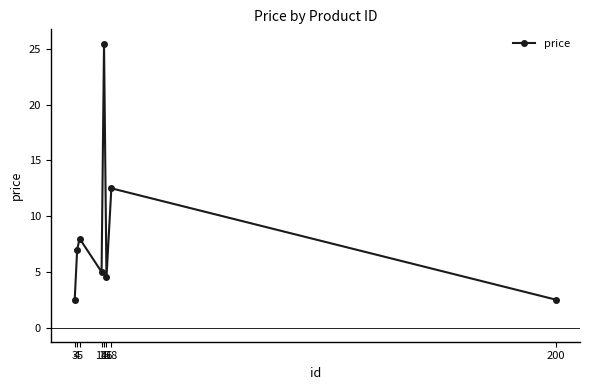

What is the difference between the second highest and second lowest values?

10.0